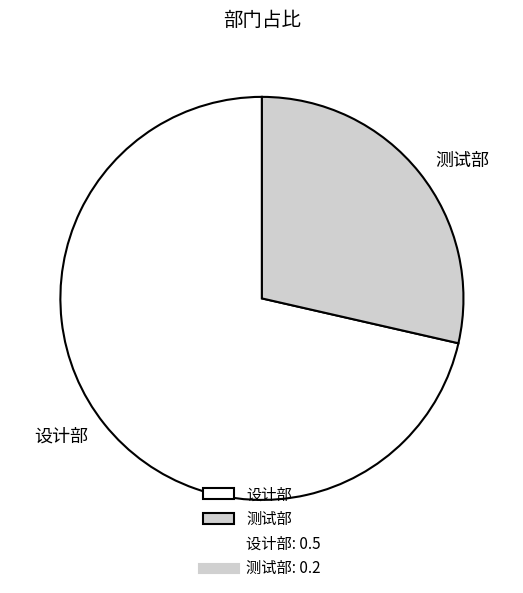

Rank the categories by value from lowest to highest.

测试部, 设计部